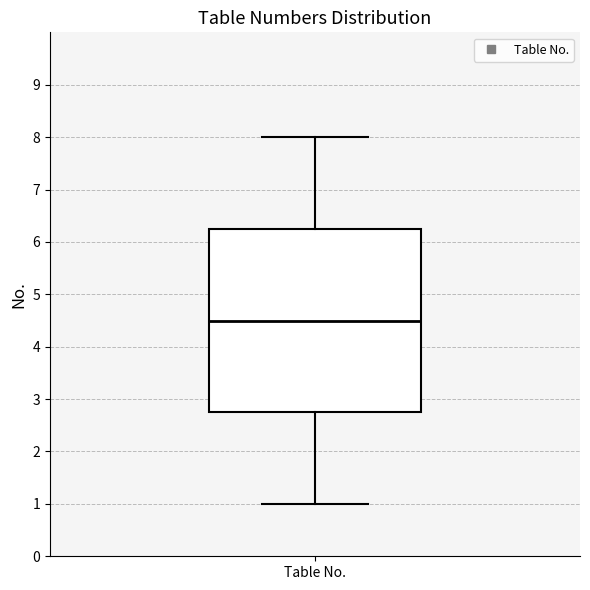

Where does the median line of the box for Table No. sit on the y-axis? The values are not printed on the chart, so give them approximately, as read against the axis.

4.5